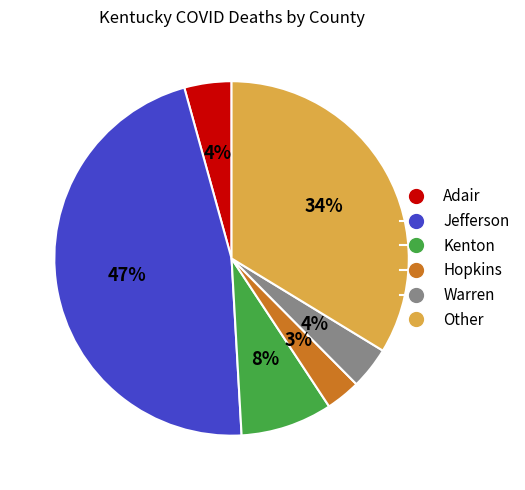

Which has a higher value, Adair or Hopkins?

Adair